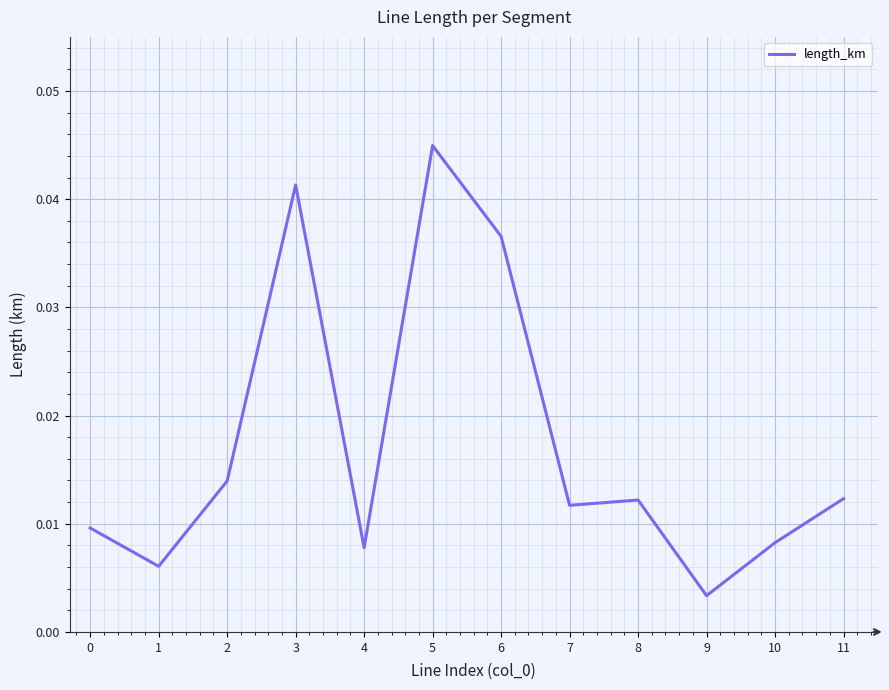

Where is the data nearest to the value 0?

9